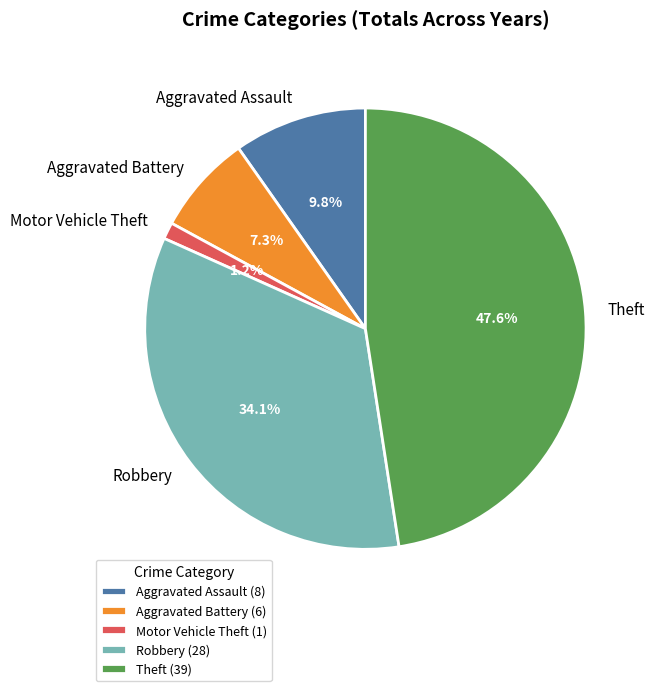

Is there a majority slice in this chart?

No